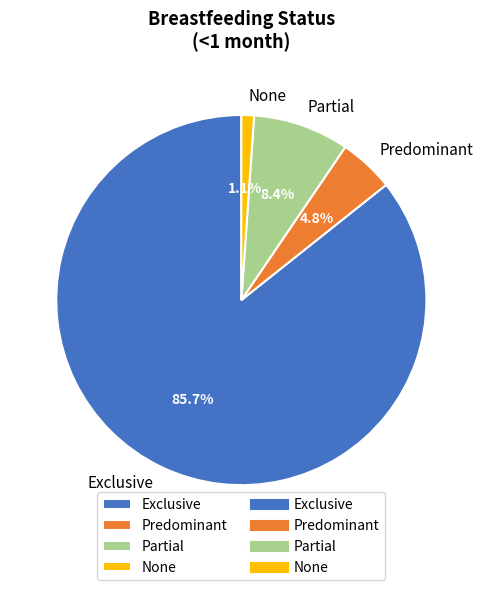

To the nearest percent, what portion does Predominant represent?

5%